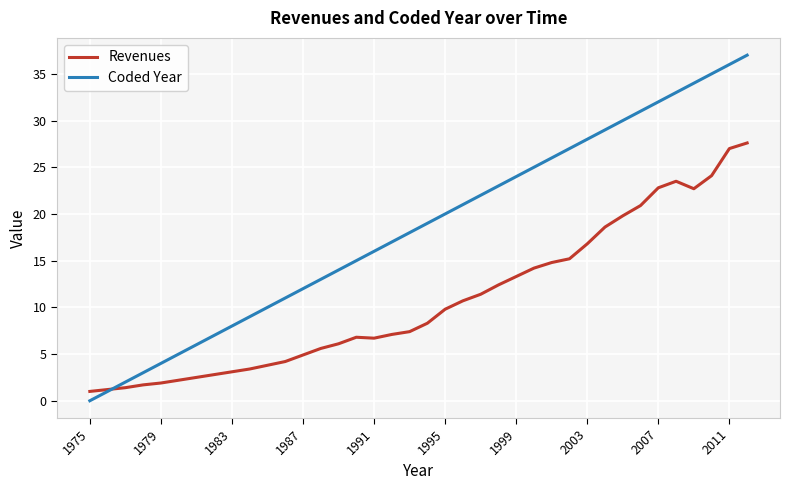

Rank the series by their maximum value, from lowest to highest.

Revenues, Coded Year